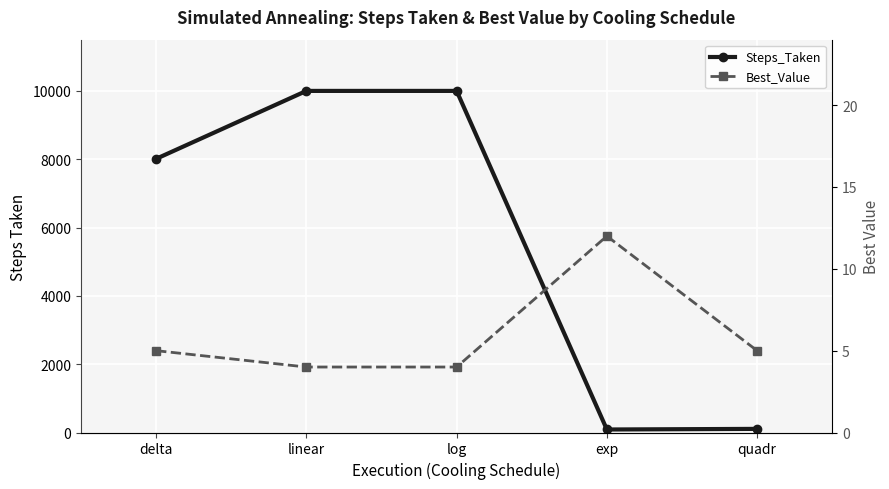

True or false: Best_Value and Steps_Taken intersect in this chart.

False